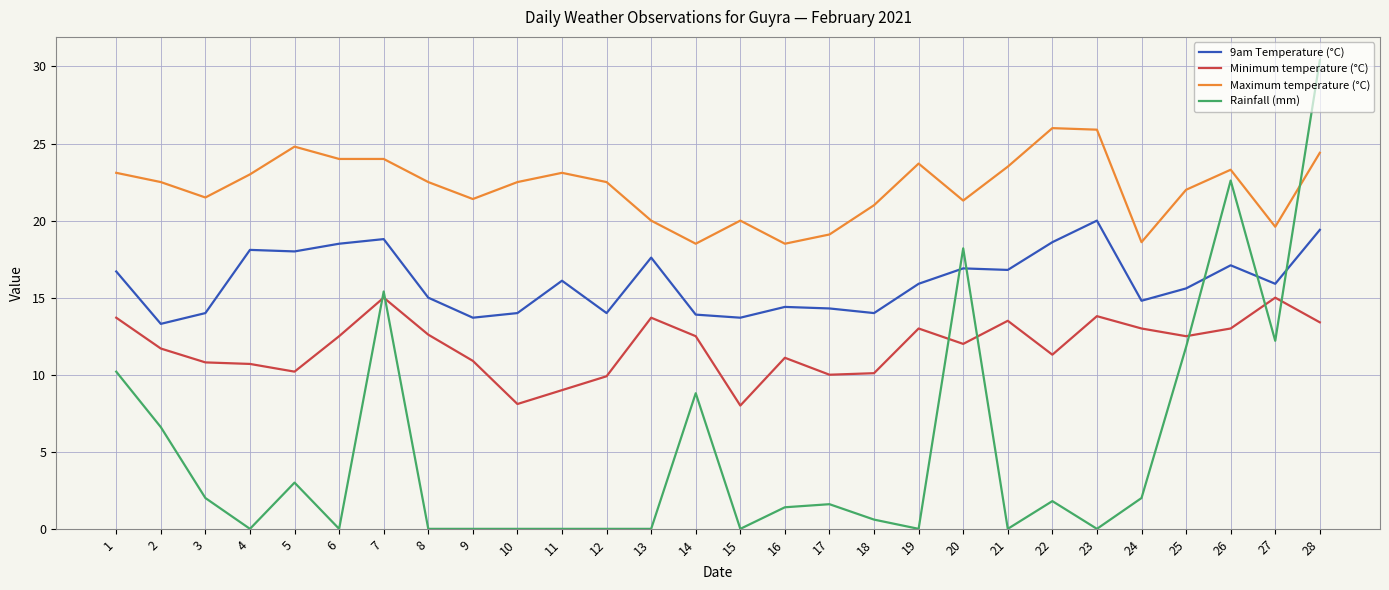

Where is the first local minimum for Maximum temperature (°C)?

3